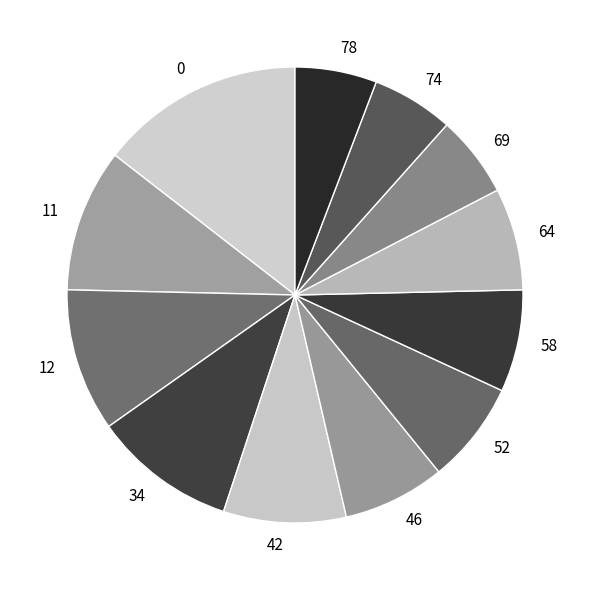

Does 42 represent more than half of the total?

No